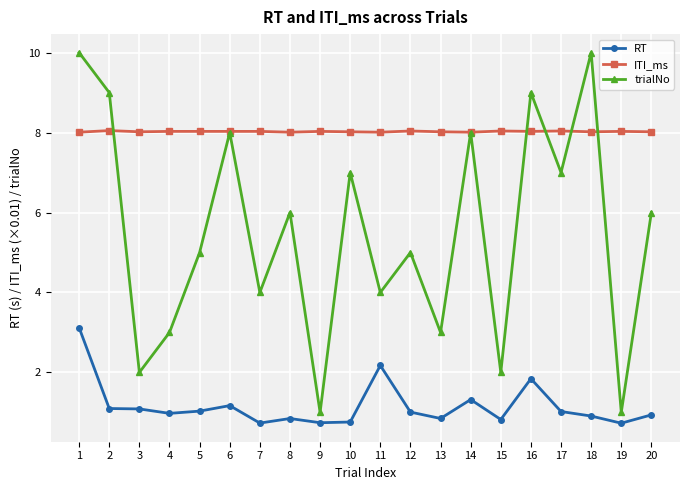

What is the sum of the trialNo values at 16 and 6?

17.0